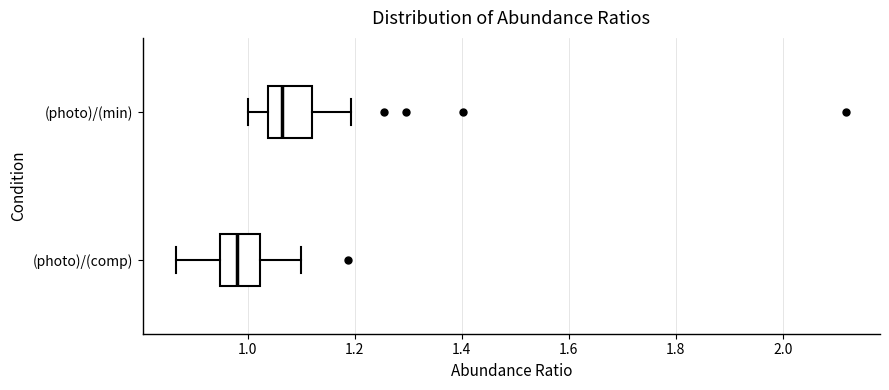

Which box has the furthest to the right median line?

(photo)/(min)